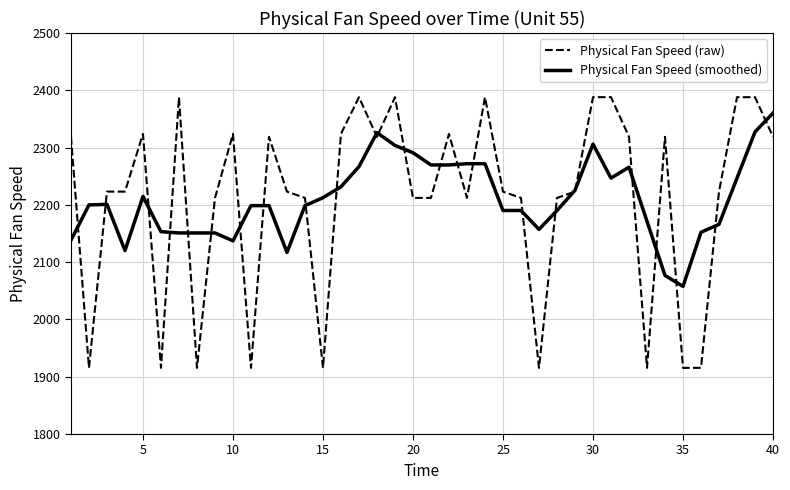

What is the maximum value shown in the chart?

2388.0